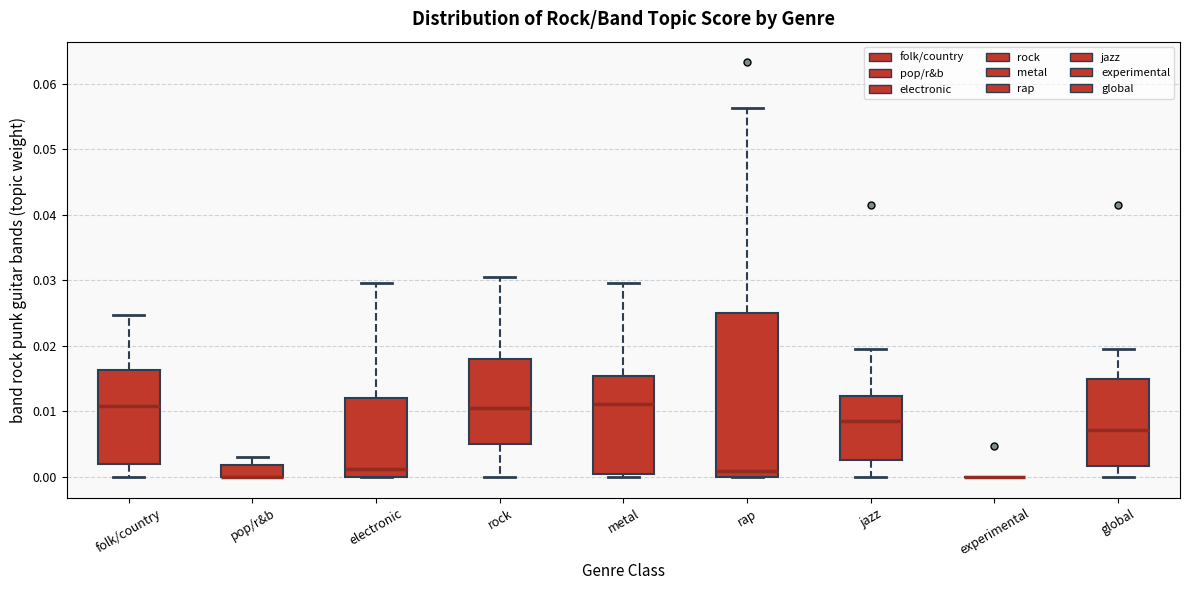

Reading left to right, read every box against the y-axis: the position of its median line, the range the box covers, and the ends of its whiskers. The values are not printed on the chart, so give them approximately, as read against the axis.

folk/country: median 0.011, box 0.002 to 0.016, whiskers 0.000 to 0.025
pop/r&b: median 0.000 (drawn on the box's lower edge), box 0.000 to 0.002, whiskers 0.000 to 0.003
electronic: median 0.001, box 0.000 to 0.012, whiskers 0.000 to 0.030
rock: median 0.011, box 0.005 to 0.018, whiskers 0.000 to 0.030
metal: median 0.011, box 0.001 to 0.015, whiskers 0.000 to 0.030
rap: median 0.001, box 0.000 to 0.025, whiskers 0.000 to 0.056
jazz: median 0.009, box 0.003 to 0.012, whiskers 0.000 to 0.020
experimental: box collapsed to a line at 0.000, whiskers 0.000 to 0.000
global: median 0.007, box 0.002 to 0.015, whiskers 0.000 to 0.020